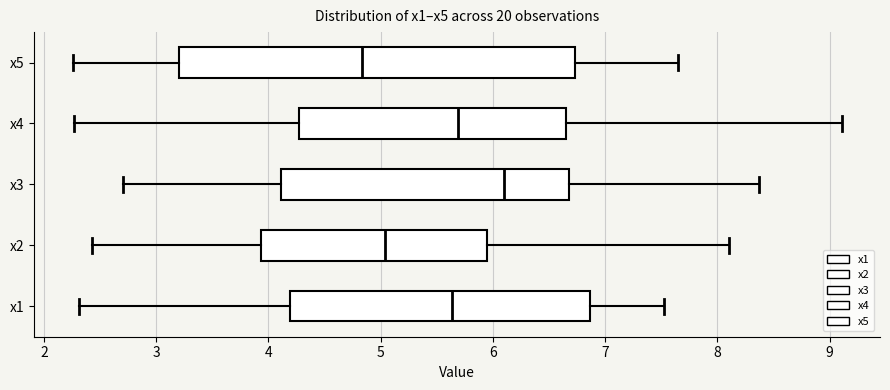

Reading bottom to top, read every box against the x-axis: the position of its median line, the range the box covers, and the ends of its whiskers. The values are not printed on the chart, so give them approximately, as read against the axis.

x1: median 5.6, box 4.2 to 6.9, whiskers 2.3 to 7.5
x2: median 5.0, box 3.9 to 5.9, whiskers 2.4 to 8.1
x3: median 6.1, box 4.1 to 6.7, whiskers 2.7 to 8.4
x4: median 5.7, box 4.3 to 6.7, whiskers 2.3 to 9.1
x5: median 4.8, box 3.2 to 6.7, whiskers 2.3 to 7.7